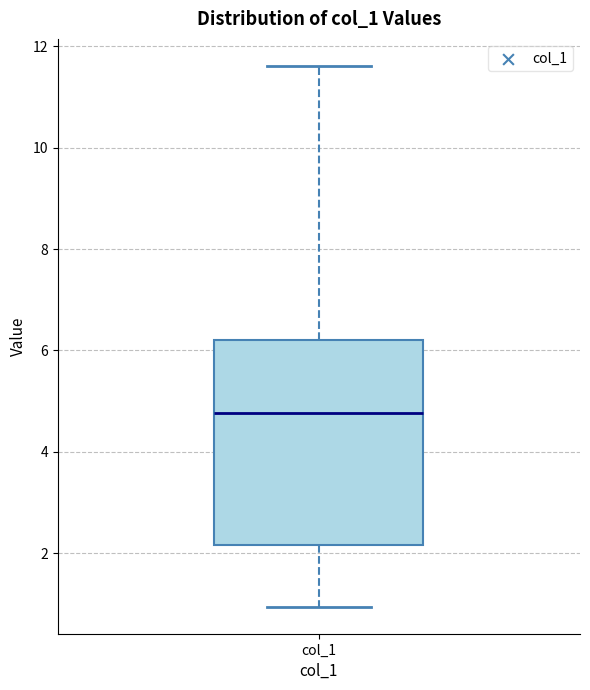

Where does the lower whisker of the box for col_1 end on the y-axis? The values are not printed on the chart, so give them approximately, as read against the axis.

1.0